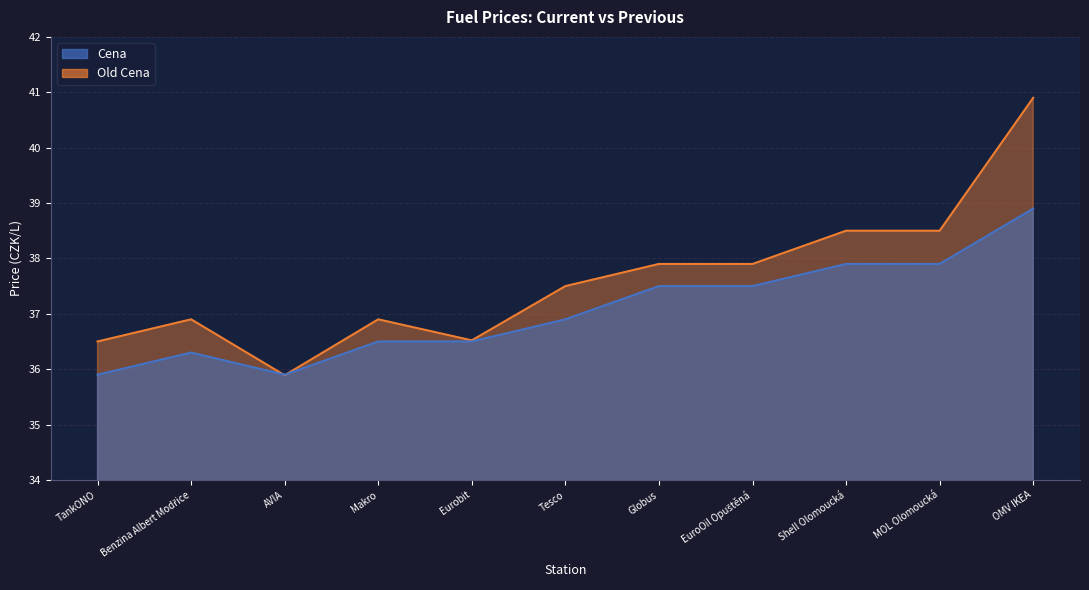

What is the smallest value displayed?

35.9